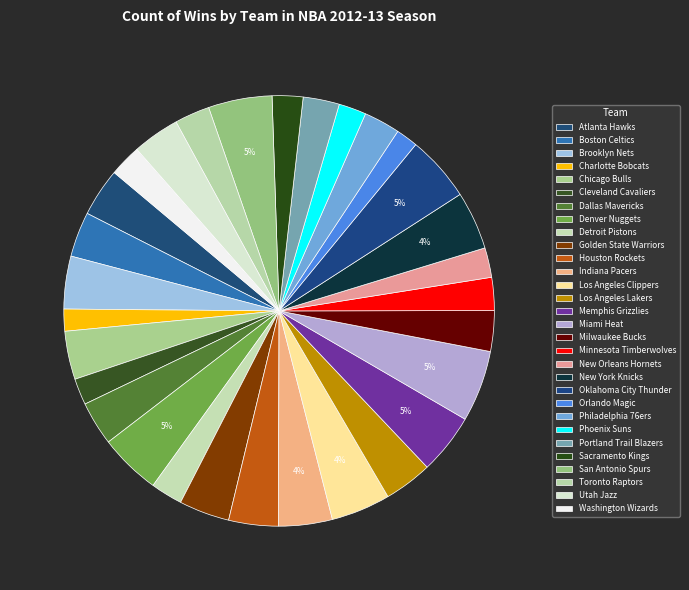

To the nearest percent, what is the difference between the Indiana Pacers and Oklahoma City Thunder slice percentages?

1%